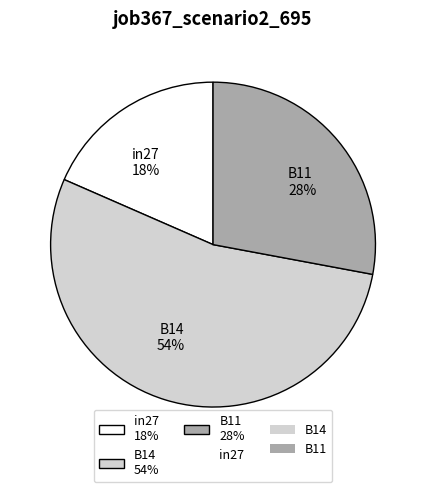

Which has a higher value, B11 or B14?

B14